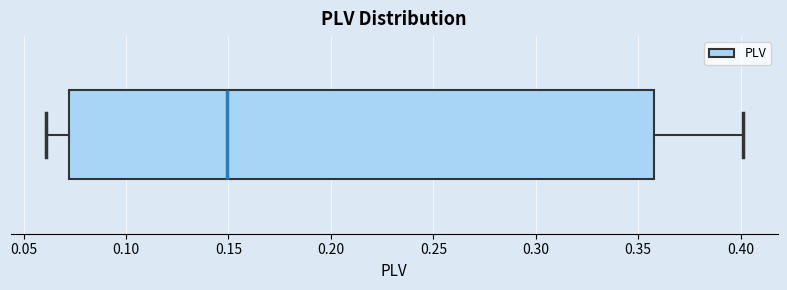

Where does the right whisker of the box end on the x-axis? The values are not printed on the chart, so give them approximately, as read against the axis.

0.40